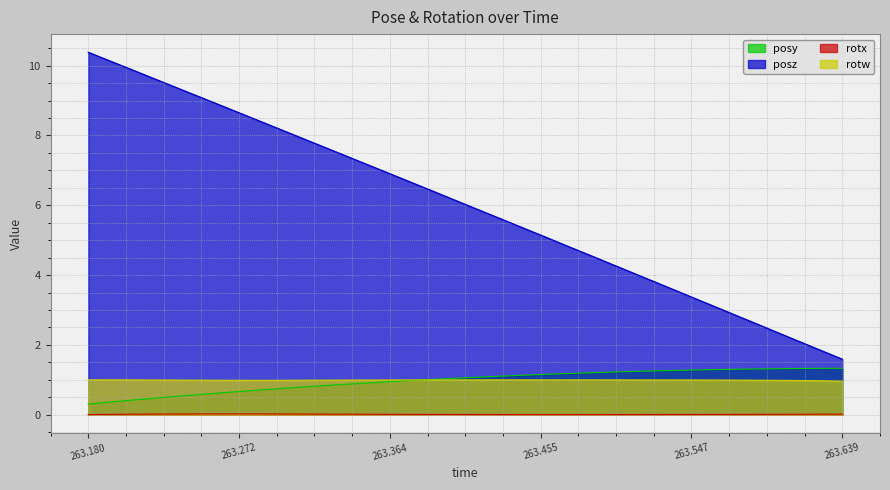

Where is posz nearest to the value 5?

263.4583